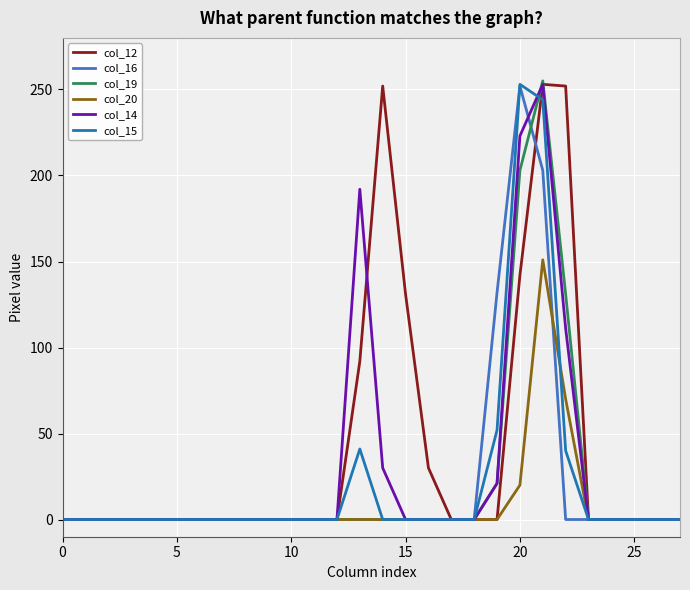

What is the greatest value displayed?

255